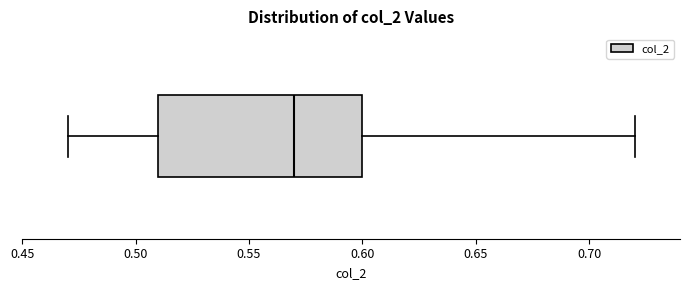

Where does the right whisker of the box end on the x-axis? The values are not printed on the chart, so give them approximately, as read against the axis.

0.72